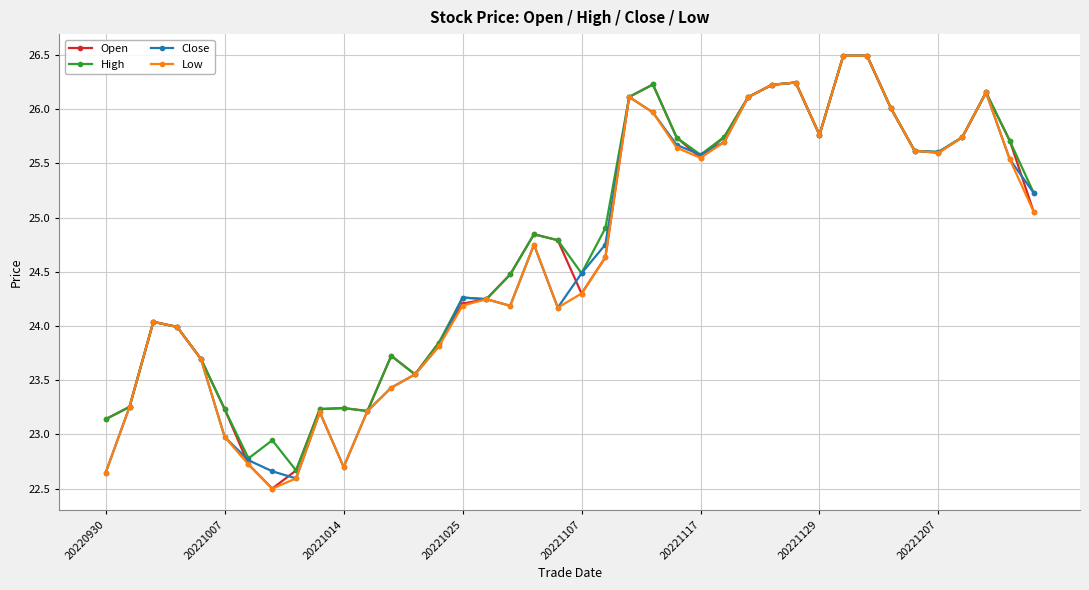

Count the number of data series in this chart.

4